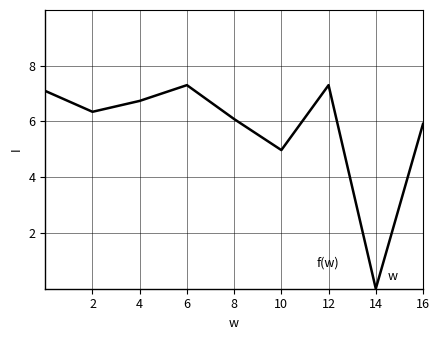

What is the greatest value displayed?

7.3